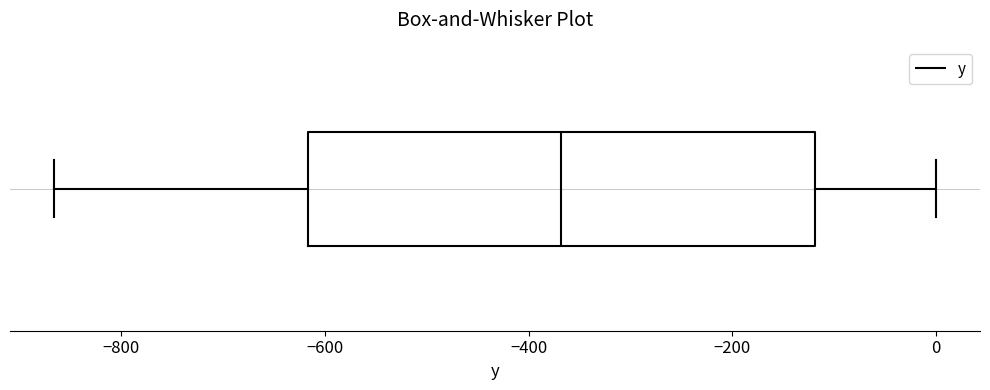

Read this box plot against the x-axis: the position of the median line, the range covered by the box, and the ends of both whiskers. The values are not printed on the chart, so give them approximately, as read against the axis.

median -360, box -620 to -120, whiskers -860 to 0